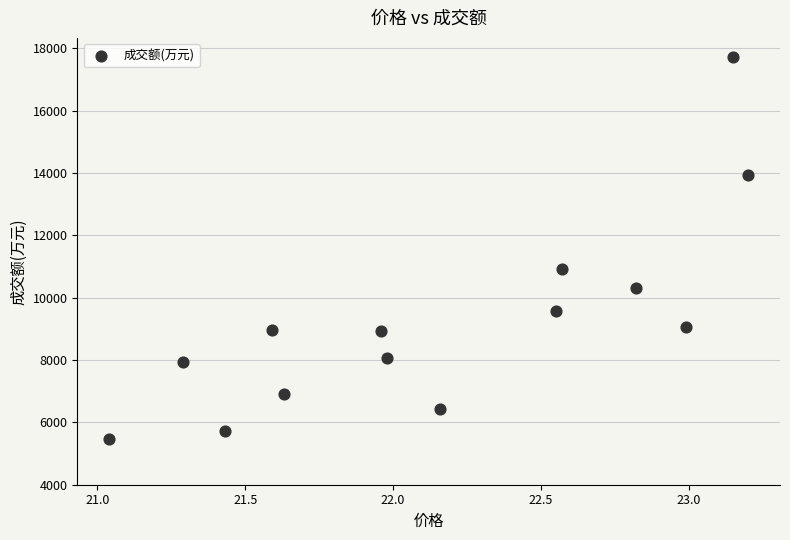

What Y value in the scatter plot is closest to 11597?

10923